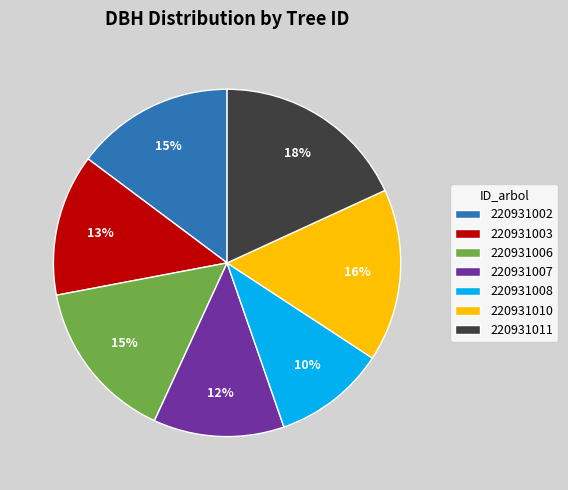

Is there any slice that represents more than half of the pie?

No